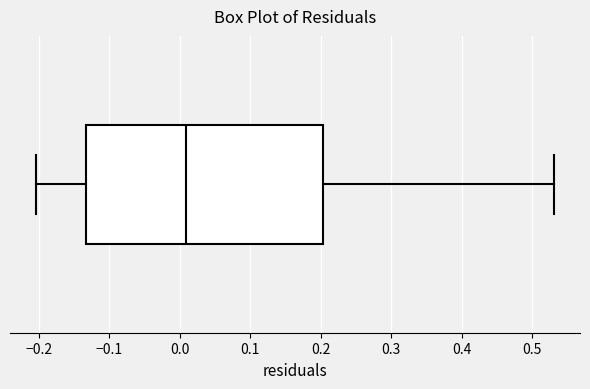

Read this box plot against the x-axis: the position of the median line, the range covered by the box, and the ends of both whiskers. The values are not printed on the chart, so give them approximately, as read against the axis.

median 0.01, box -0.13 to 0.20, whiskers -0.20 to 0.53